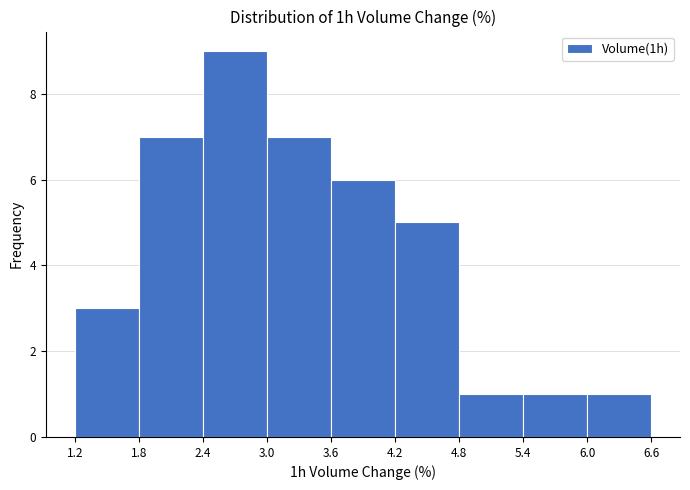

Reading left to right, list every bar in this chart as the range it spans on the x-axis followed by its height. The values are not printed on the chart, so give them approximately, as read against the axis.

1.2 to 1.8: 3
1.8 to 2.4: 7
2.4 to 3.0: 9
3.0 to 3.6: 7
3.6 to 4.2: 6
4.2 to 4.8: 5
4.8 to 5.4: 1
5.4 to 6.0: 1
6.0 to 6.6: 1